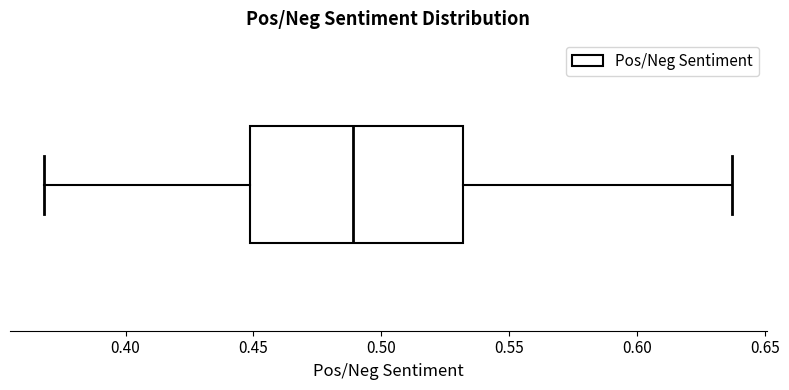

Transcribe this box plot: give where the median line is, the range the box spans, and where the two whiskers end, as read against the x-axis. The values are not printed on the chart, so give them approximately, as read against the axis.

median 0.490, box 0.450 to 0.530, whiskers 0.370 to 0.635